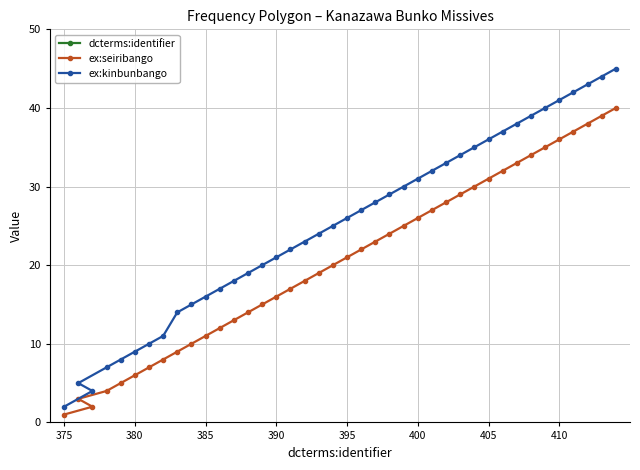

True or false: ex:seiribango has a value of 6 at 380.

True